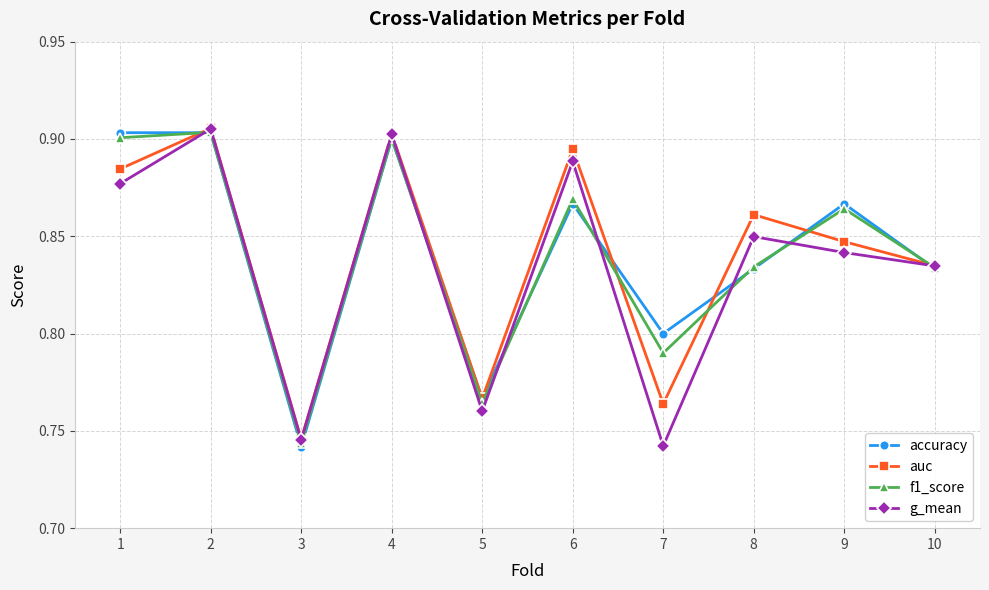

Which category has the lowest value in the auc series?

3